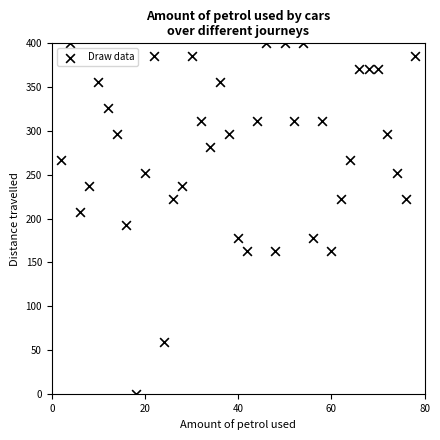

What is the range of Y values (max minus min)?

400.0